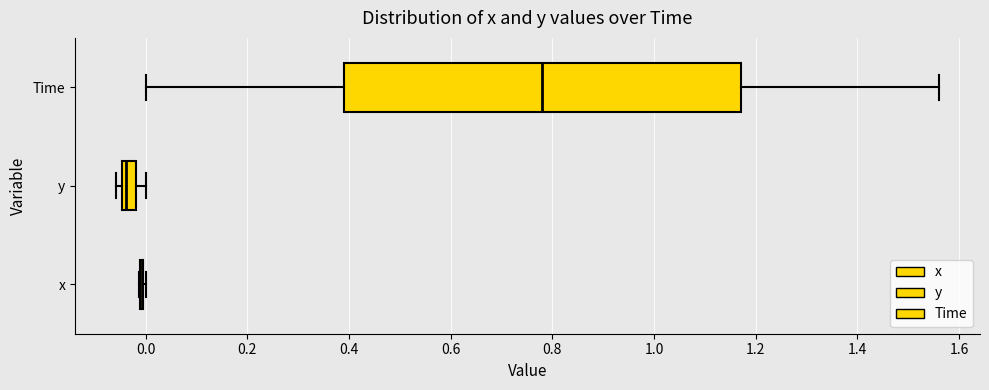

Comparing the boxes themselves (not the whiskers), which one is the widest?

Time